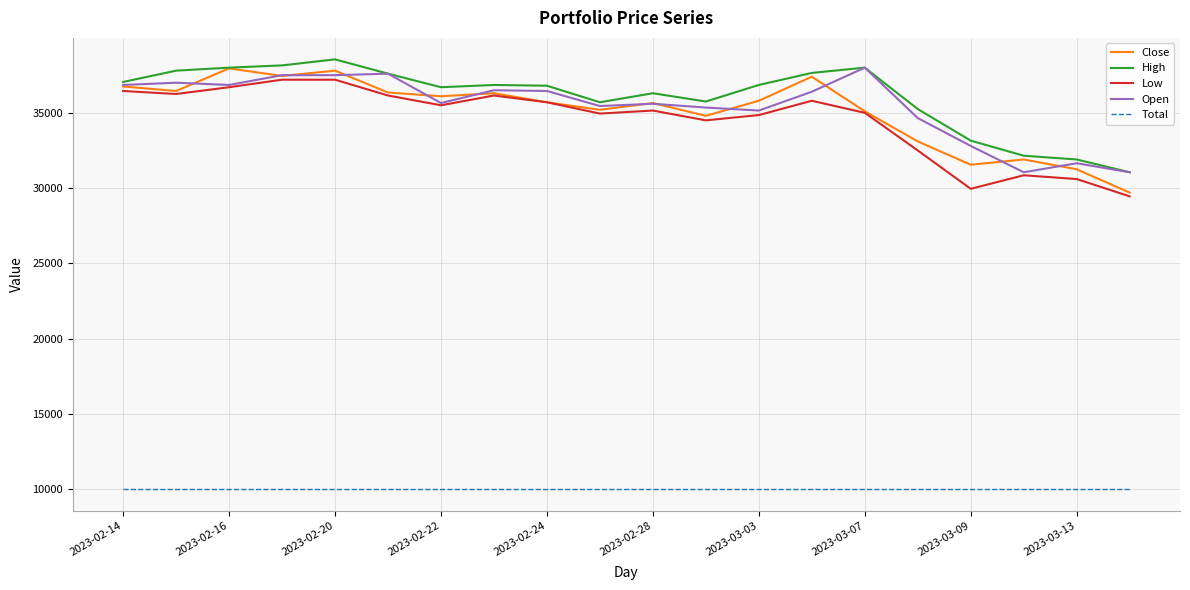

True or false: Close and Total intersect in this chart.

False